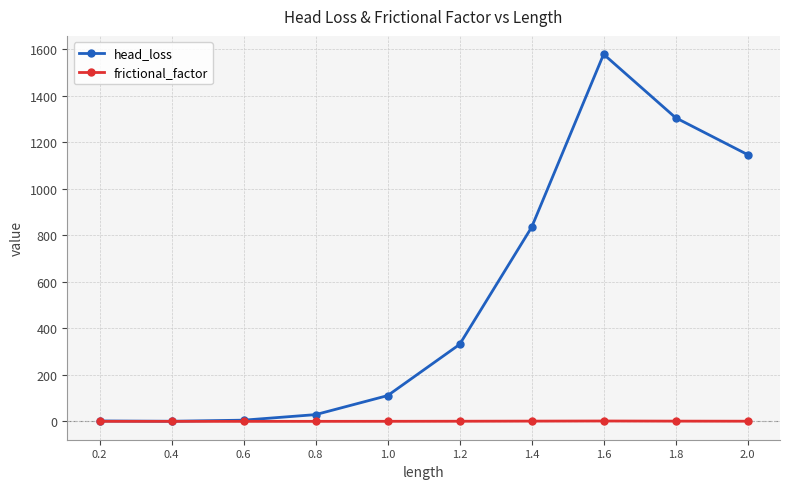

What is the maximum value shown in the chart?

1578.8